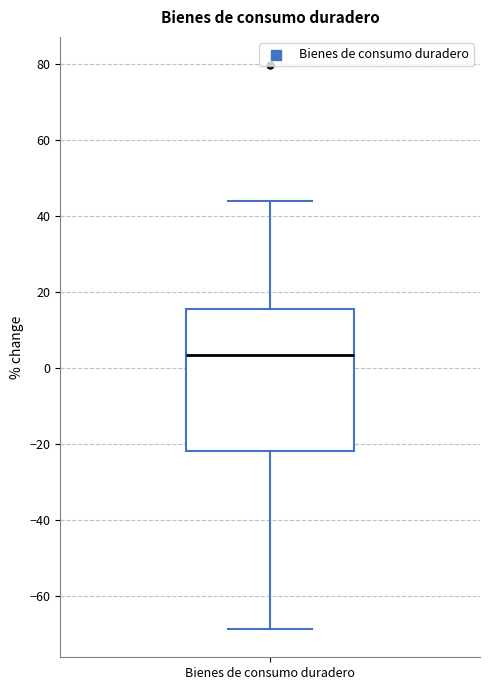

Where does the lower whisker of the box for Bienes de consumo duradero end on the y-axis? The values are not printed on the chart, so give them approximately, as read against the axis.

-68